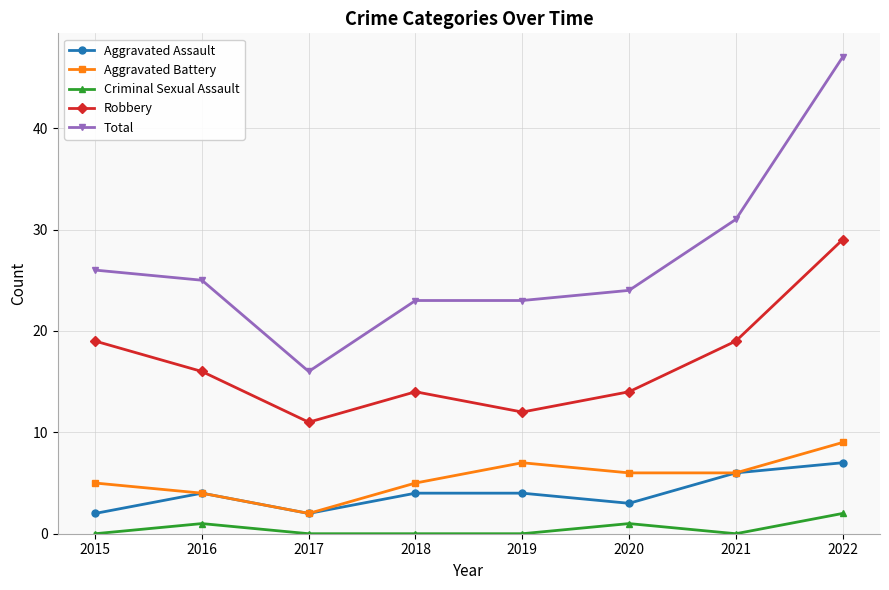

Reading right to left, transcribe all the data shown in this chart.

Aggravated Assault: 2022=7	2021=6	2020=3	2019=4	2018=4	2017=2	2016=4	2015=2
Aggravated Battery: 2022=9	2021=6	2020=6	2019=7	2018=5	2017=2	2016=4	2015=5
Criminal Sexual Assault: 2022=2	2021=0	2020=1	2019=0	2018=0	2017=0	2016=1	2015=0
Robbery: 2022=29	2021=19	2020=14	2019=12	2018=14	2017=11	2016=16	2015=19
Total: 2022=47	2021=31	2020=24	2019=23	2018=23	2017=16	2016=25	2015=26